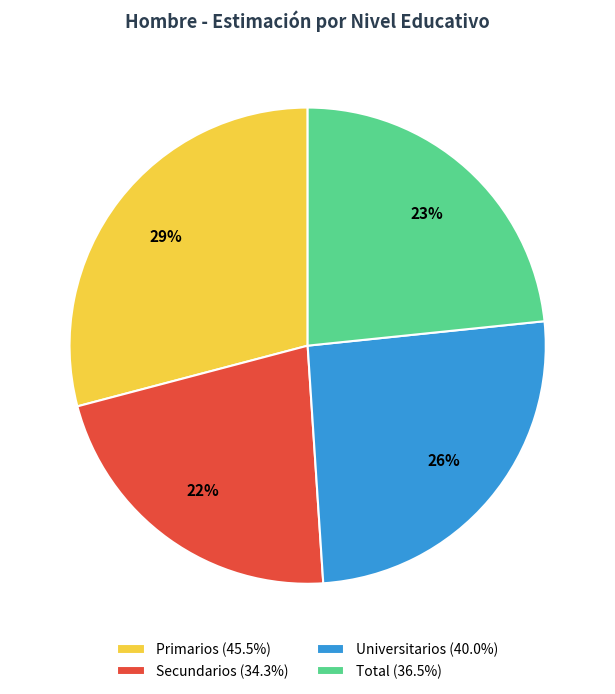

To the nearest percent, what percentage of the pie is Universitarios?

26%